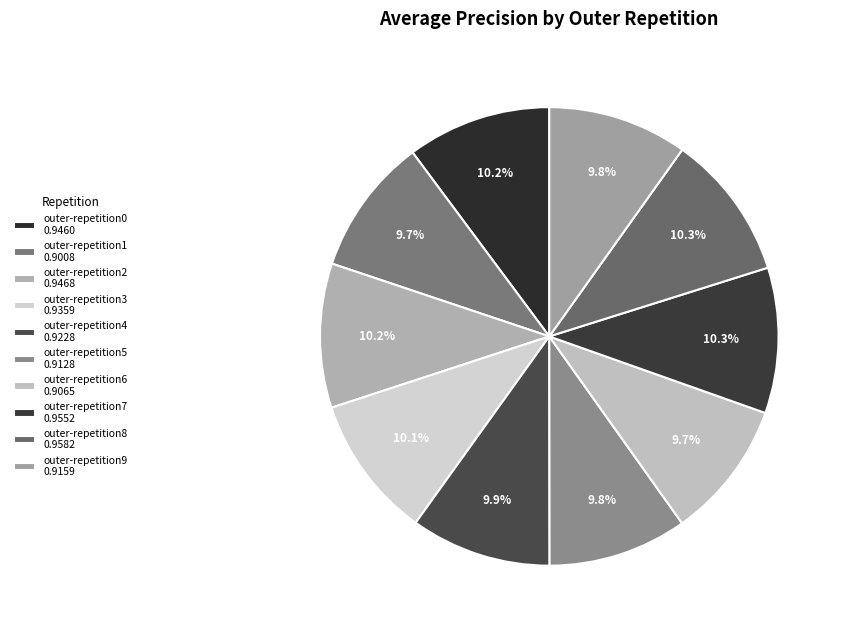

What percentage is the outer-repetition5 slice, to the nearest percent?

10%